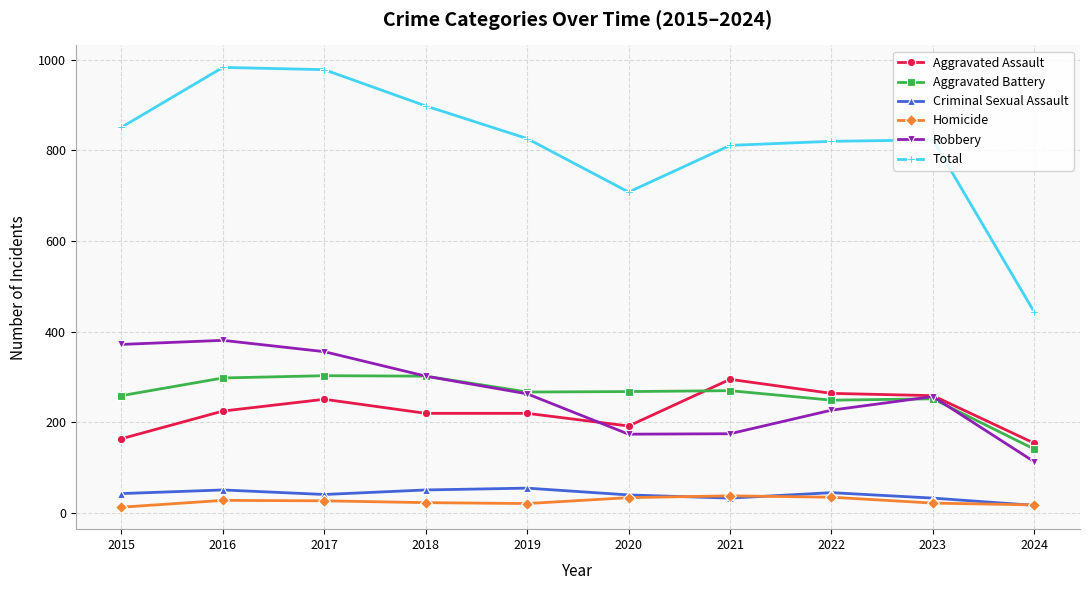

The Homicide series shows 28 at 2016. True or false?

True